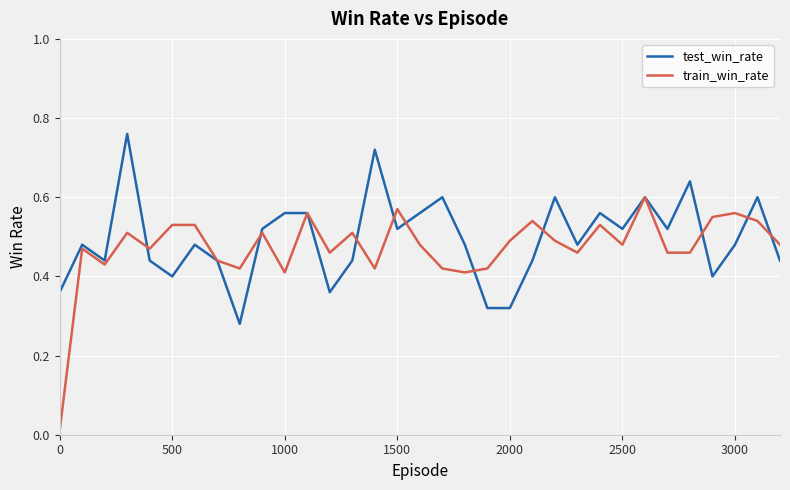

Which series has the widest spread of values?

train_win_rate